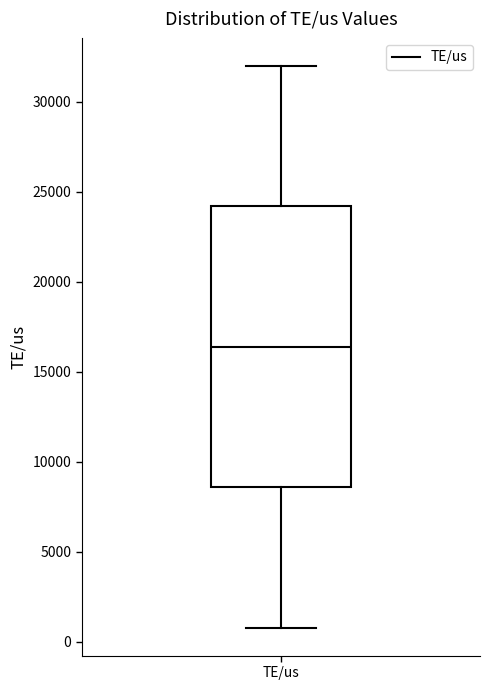

Read this box plot against the y-axis: the position of the median line, the range covered by the box, and the ends of both whiskers. The values are not printed on the chart, so give them approximately, as read against the axis.

median 16500, box 8500 to 24000, whiskers 1000 to 32000